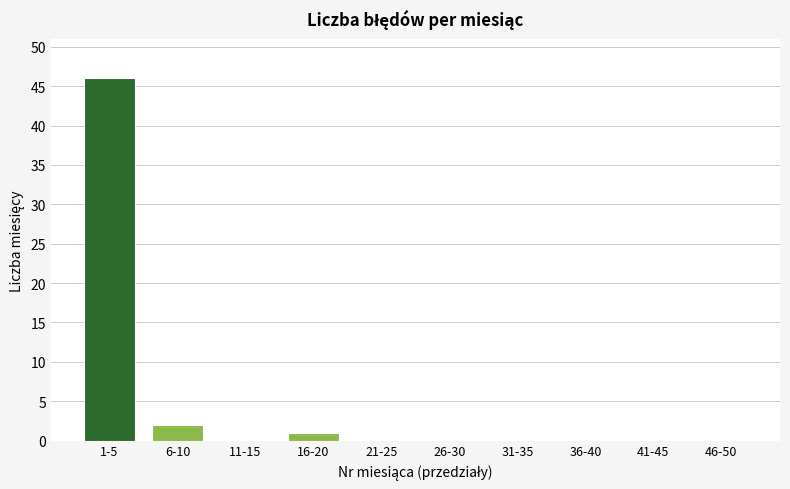

Reading right to left, transcribe all the data shown in this chart.

46-50=0	41-45=0	36-40=0	31-35=0	26-30=0	21-25=0	16-20=1	11-15=0	6-10=2	1-5=46